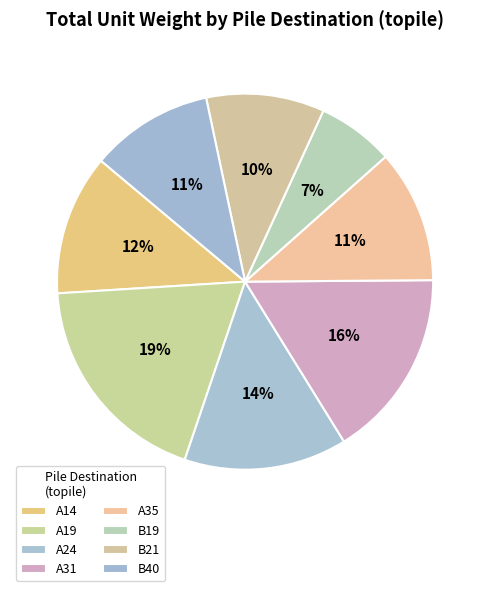

Which slice is the largest?

A19